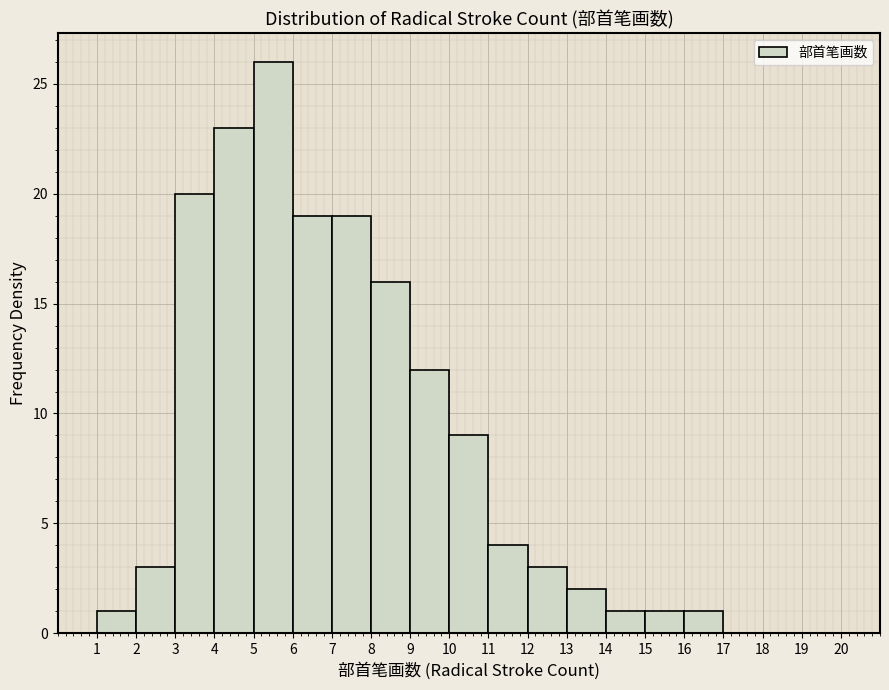

Reading left to right, list every bar in this chart as the range it spans on the x-axis followed by its height. The values are not printed on the chart, so give them approximately, as read against the axis.

1 to 2: 1
2 to 3: 3
3 to 4: 20
4 to 5: 23
5 to 6: 26
6 to 7: 19
7 to 8: 19
8 to 9: 16
9 to 10: 12
10 to 11: 9
11 to 12: 4
12 to 13: 3
13 to 14: 2
14 to 15: 1
15 to 16: 1
16 to 17: 1
17 to 18: 0
18 to 19: 0
19 to 20: 0
20 to 21: 0